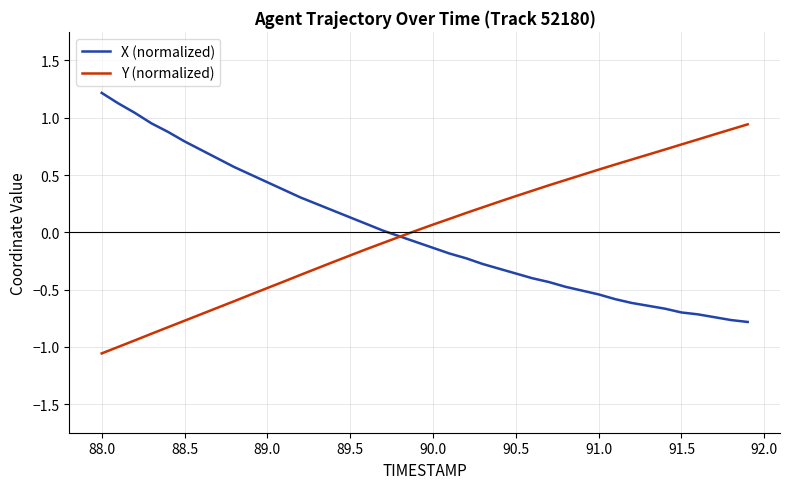

Rank the series by their maximum value, from highest to lowest.

X (normalized), Y (normalized)